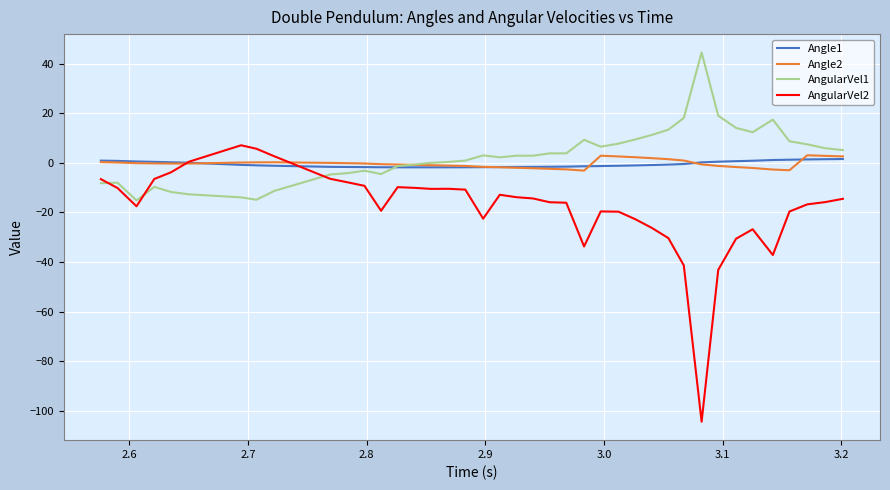

What is the lowest value of the AngularVel1 series?

-15.2